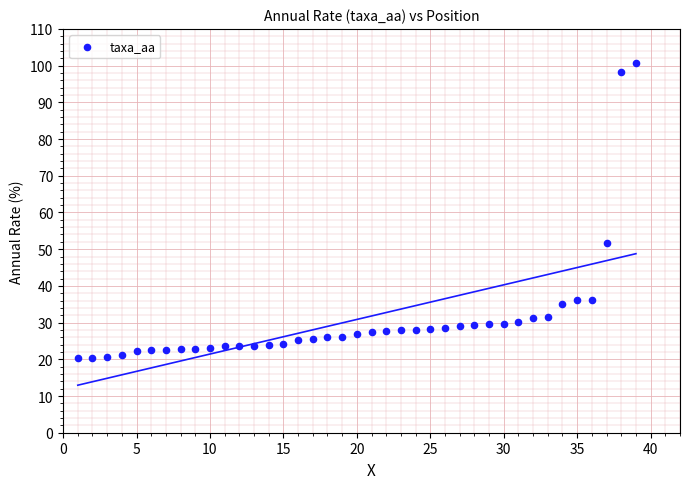

What Y value in the scatter plot is closest to 60?

51.6